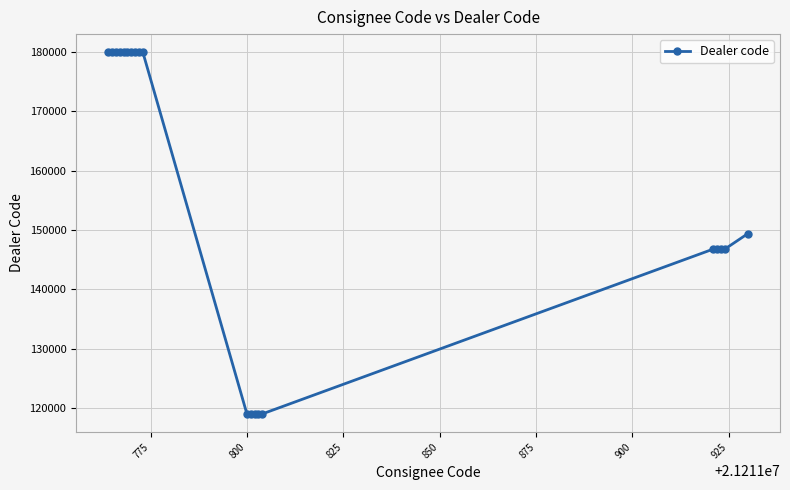

What is the average value?

156544